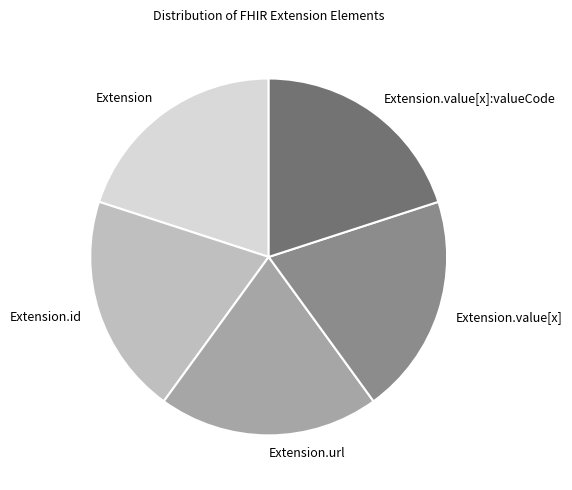

True or false: Extension.value[x] accounts for 12% of the total.

False